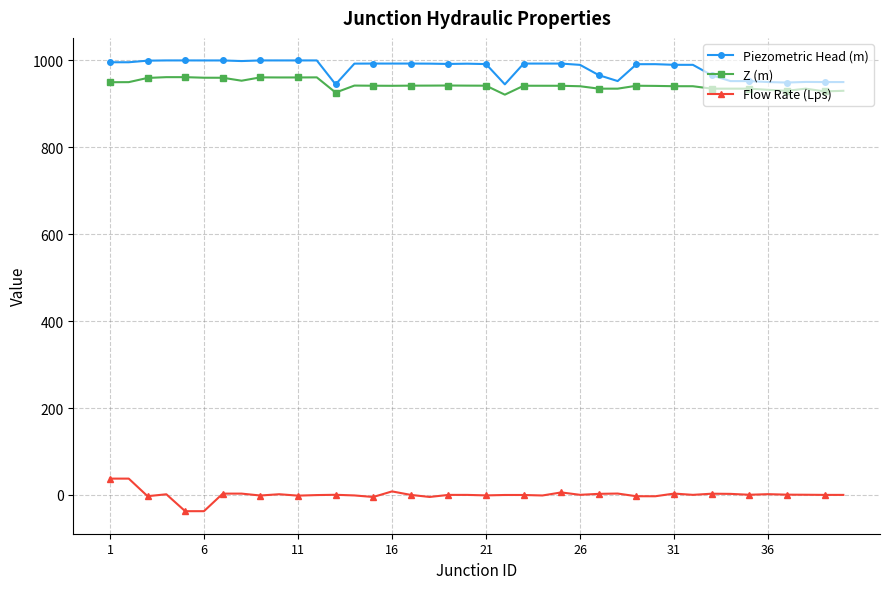

True or false: Flow Rate (Lps) has more than 1 points higher than both neighbors.

True